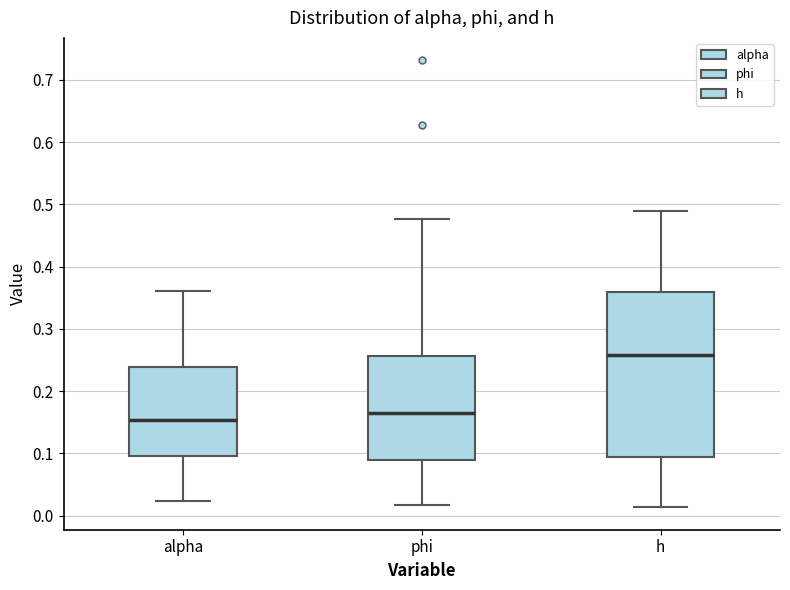

Reading left to right, read every box against the y-axis: the position of its median line, the range the box covers, and the ends of its whiskers. The values are not printed on the chart, so give them approximately, as read against the axis.

alpha: median 0.15, box 0.10 to 0.24, whiskers 0.02 to 0.36
phi: median 0.17, box 0.09 to 0.26, whiskers 0.02 to 0.48
h: median 0.26, box 0.09 to 0.36, whiskers 0.01 to 0.49